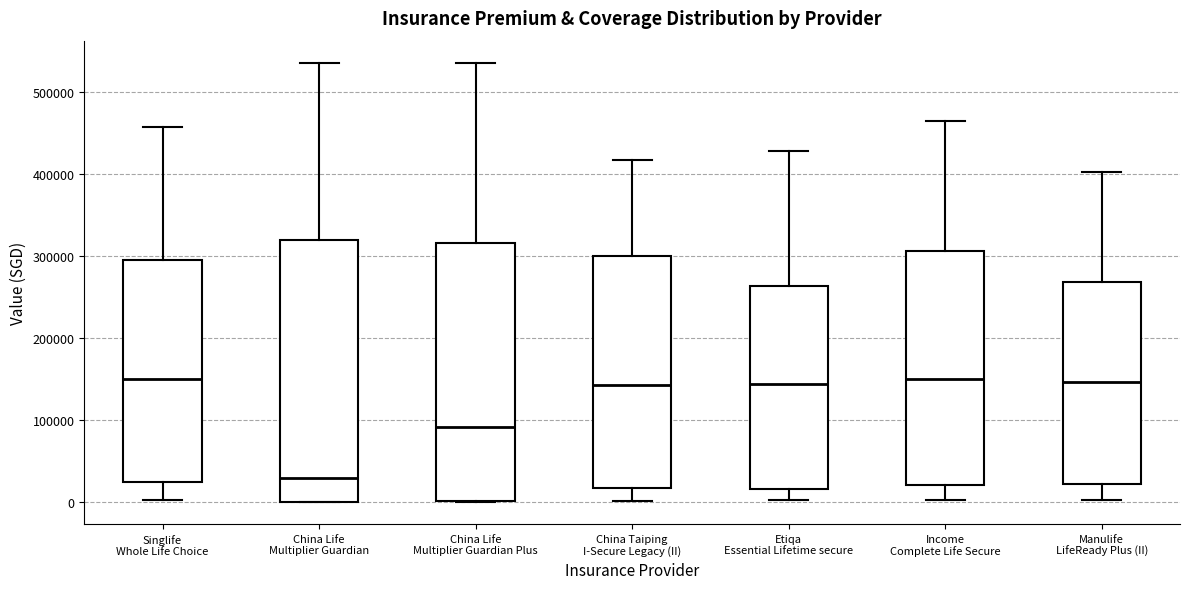

Reading left to right, read every box against the y-axis: the position of its median line, the range the box covers, and the ends of its whiskers. The values are not printed on the chart, so give them approximately, as read against the axis.

Singlife Whole Life Choice: median 150000, box 20000 to 300000, whiskers 0 to 460000
China Life Multiplier Guardian: median 30000, box 0 to 320000, whiskers 0 to 540000
China Life Multiplier Guardian Plus: median 90000, box 0 to 320000, whiskers 0 to 540000
China Taiping I-Secure Legacy (II): median 140000, box 20000 to 300000, whiskers 0 to 420000
Etiqa Essential Lifetime secure: median 140000, box 20000 to 260000, whiskers 0 to 430000
Income Complete Life Secure: median 150000, box 20000 to 310000, whiskers 0 to 460000
Manulife LifeReady Plus (II): median 150000, box 20000 to 270000, whiskers 0 to 400000